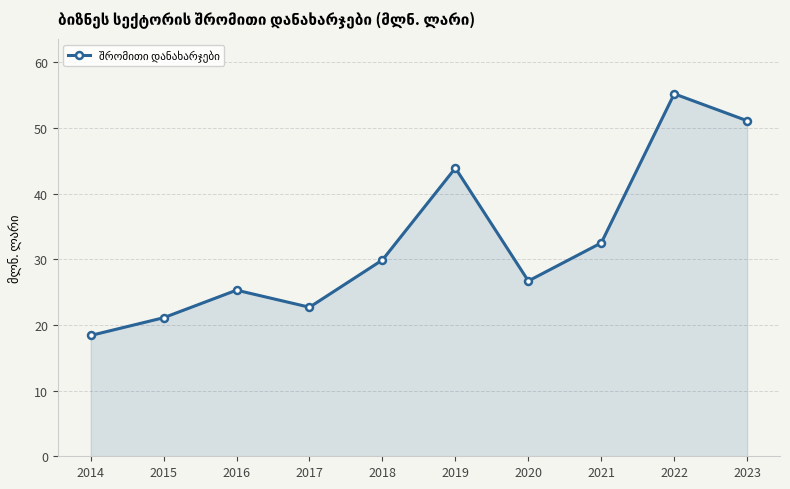

What is the smallest value displayed?

18.4